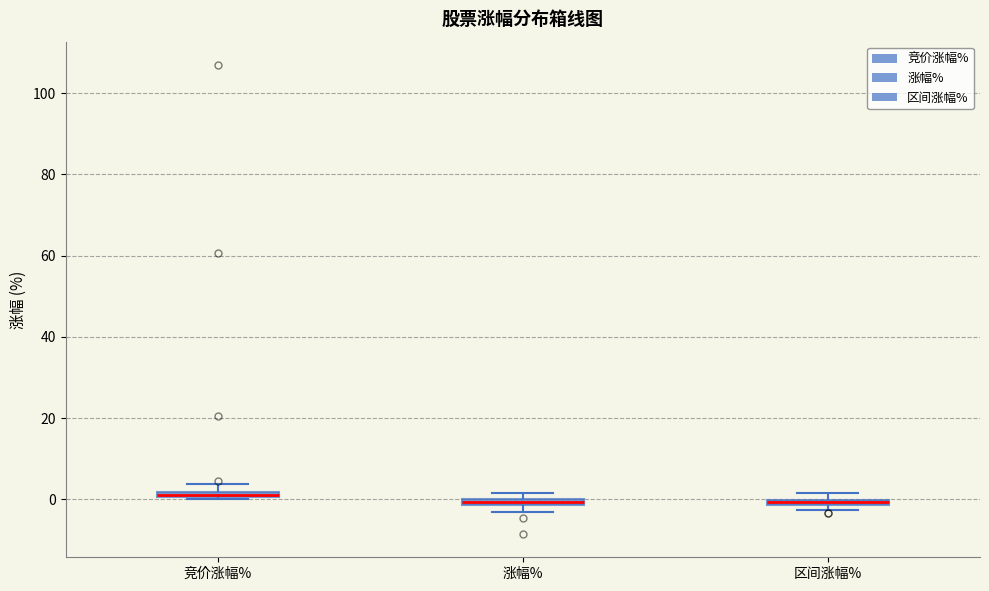

Where is the lower edge of the box for 涨幅% on the y-axis? The values are not printed on the chart, so give them approximately, as read against the axis.

-2